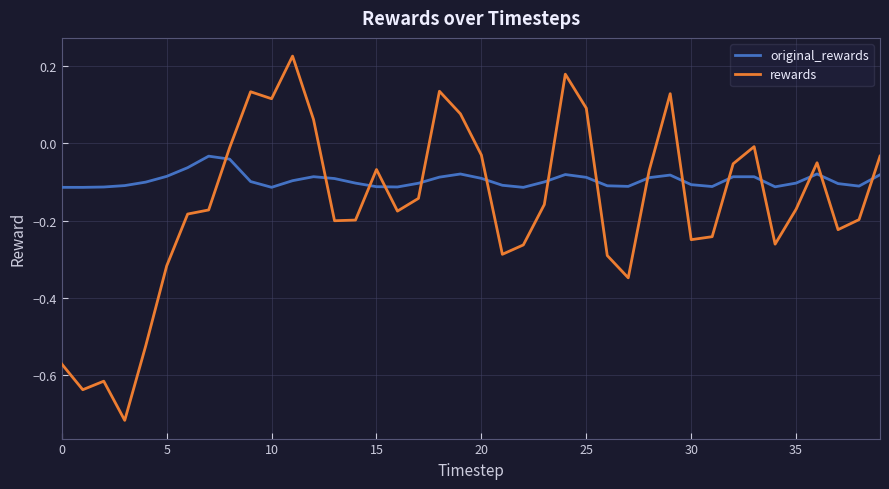

Which series has the largest total across all categories?

original_rewards